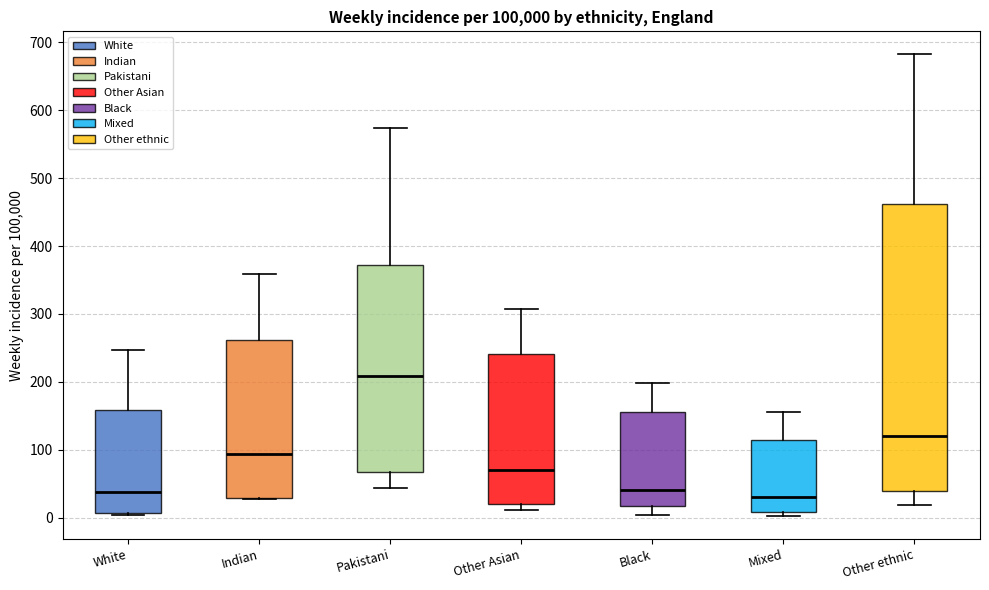

Which box's median line is the highest?

Pakistani